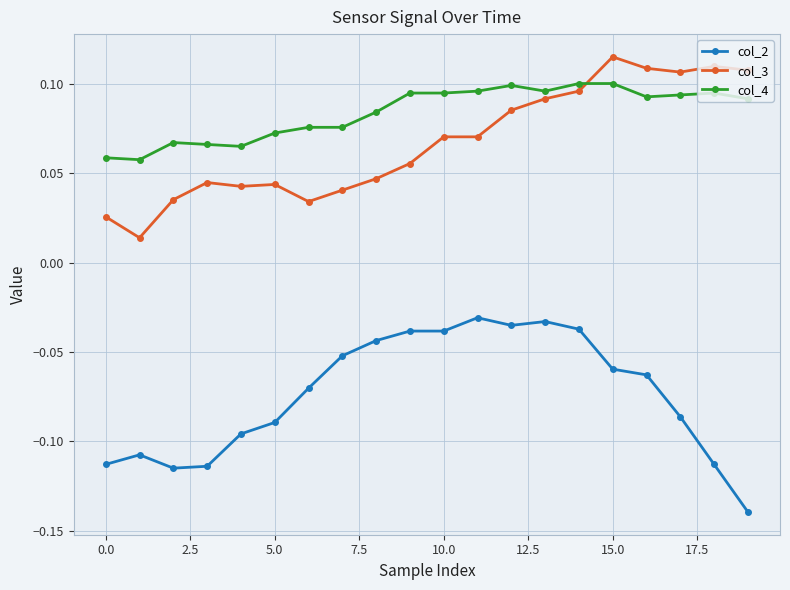

How many intersections are there between col_4 and col_3?

1